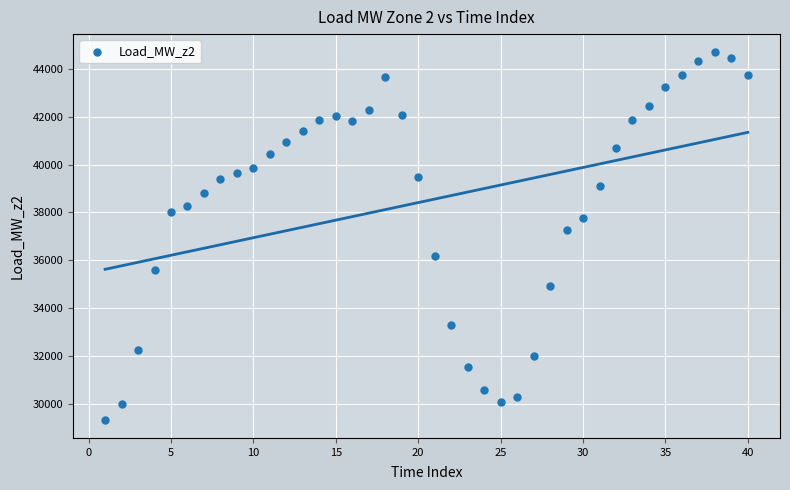

What is the range of X values (max minus min)?

39